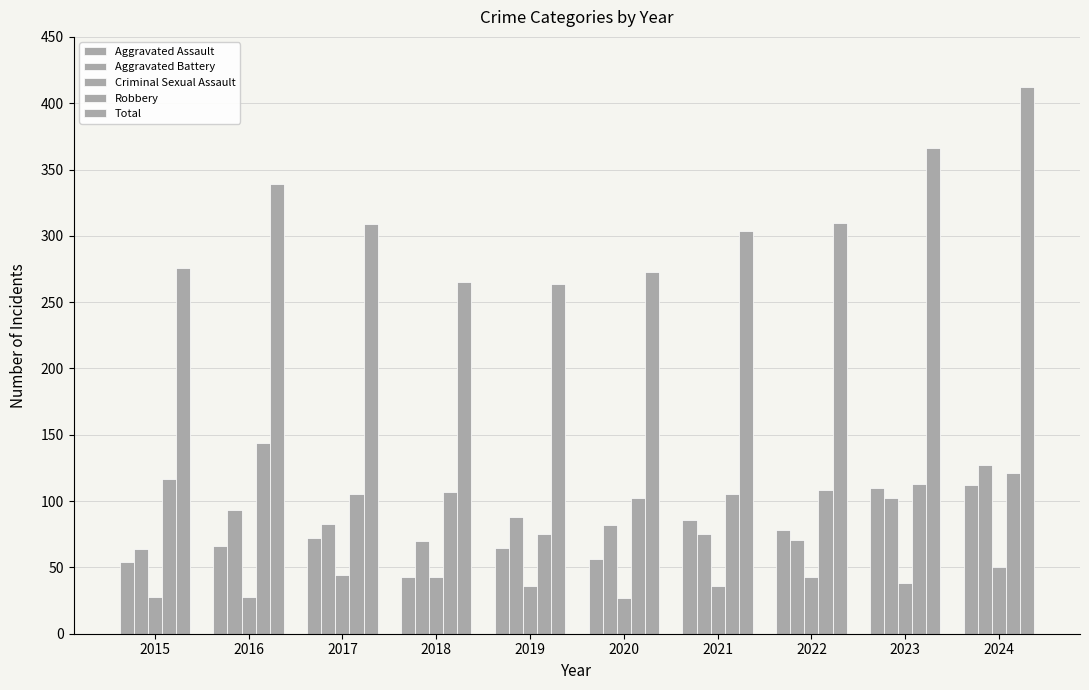

Rank the series by their maximum value, from lowest to highest.

Criminal Sexual Assault, Aggravated Assault, Aggravated Battery, Robbery, Total